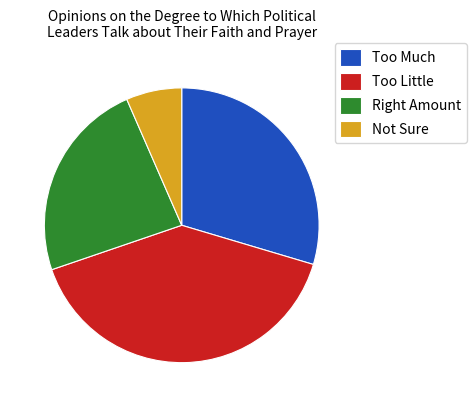

What is the largest slice in the pie chart?

Too Little